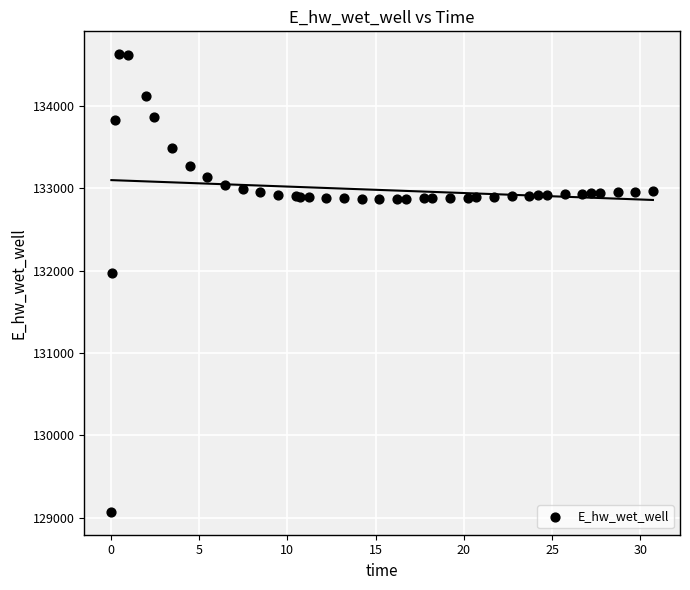

What Y value in the scatter plot is closest to 131849?

131970.0